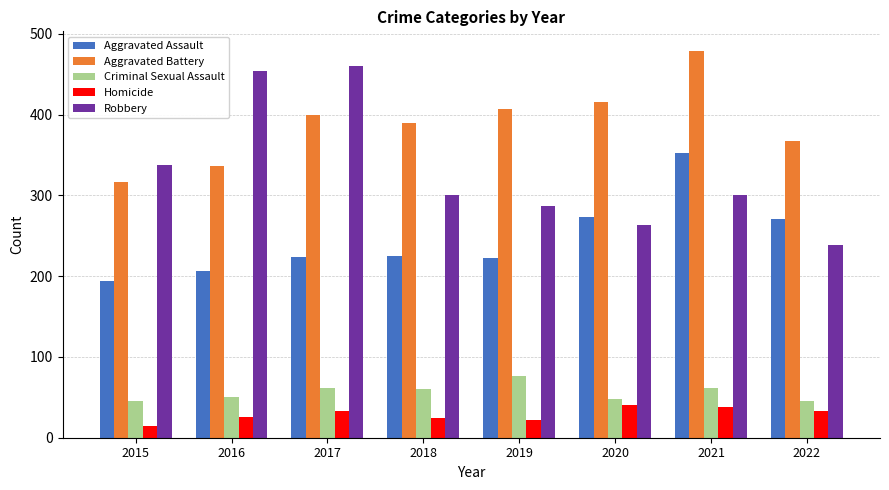

What value does the Aggravated Assault series have at 2020, to the nearest 5?

275